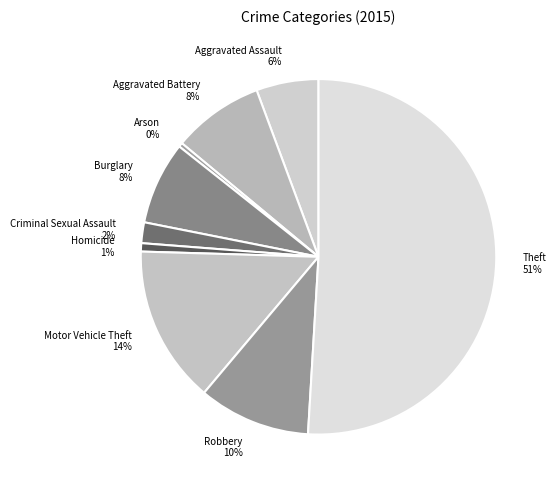

To the nearest percent, what is the difference between the largest and smallest slice percentages?

51%